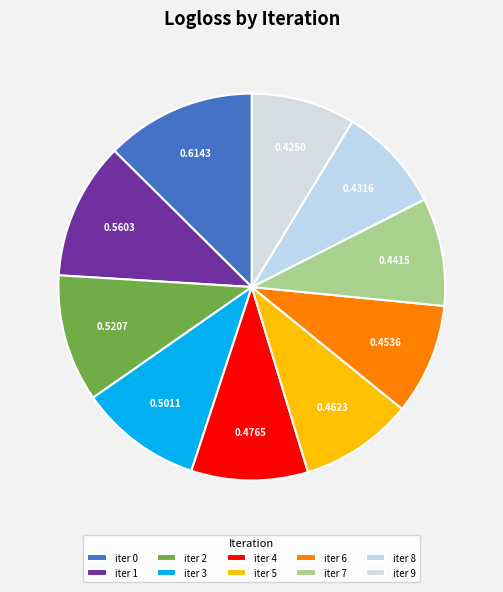

How many slices are in this pie chart?

10